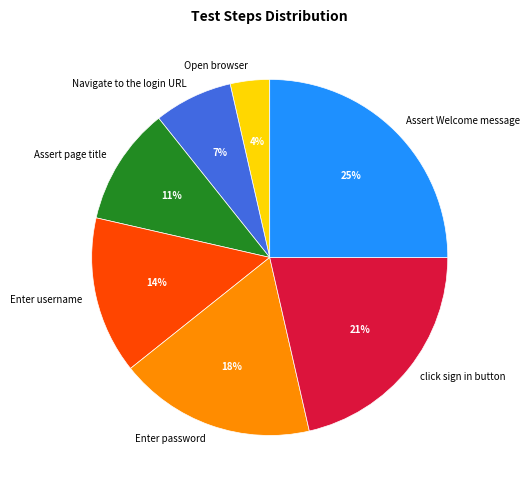

Rank the categories by value from highest to lowest.

Assert Welcome message, click sign in button, Enter password, Enter username, Assert page title, Navigate to the login URL, Open browser